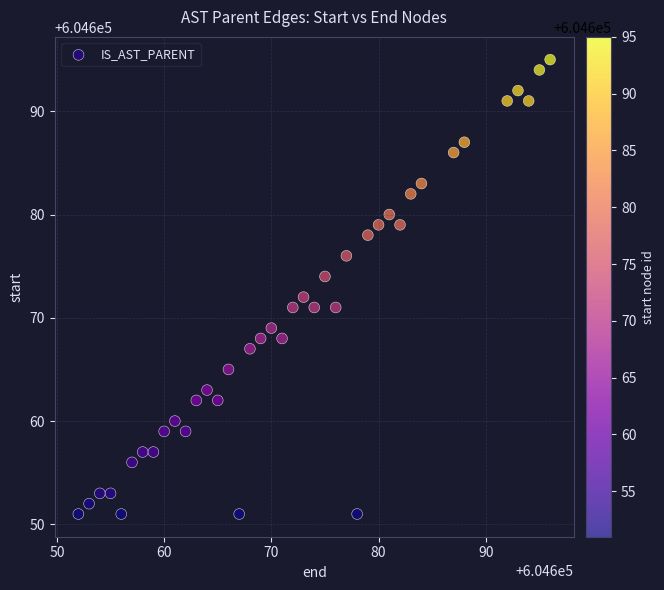

What is the range of X values (max minus min)?

44